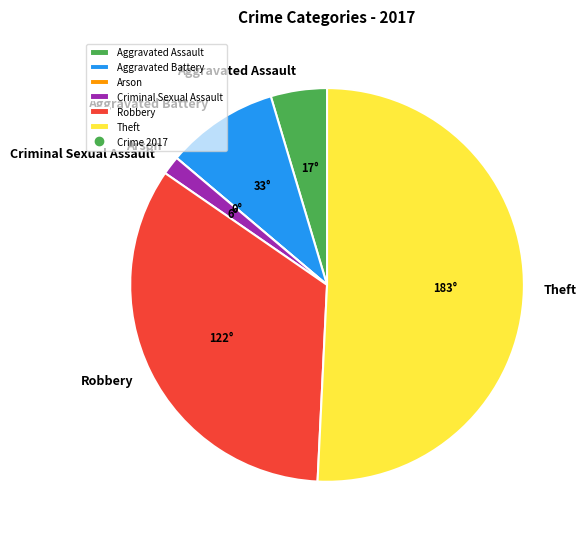

What is the largest slice in the pie chart?

Theft